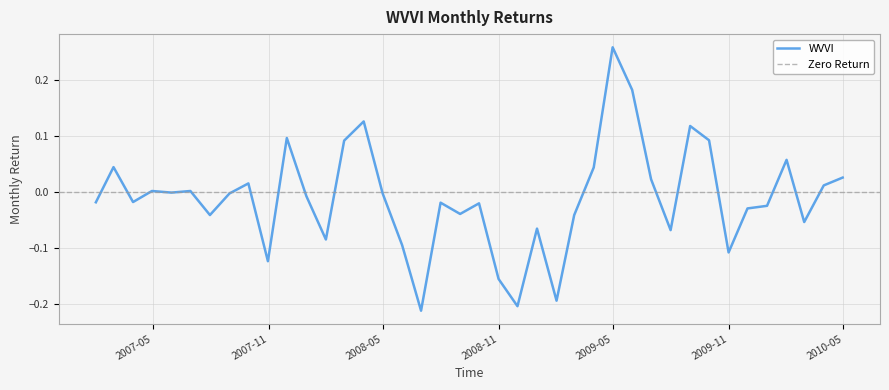

How many data points does each series have?

40